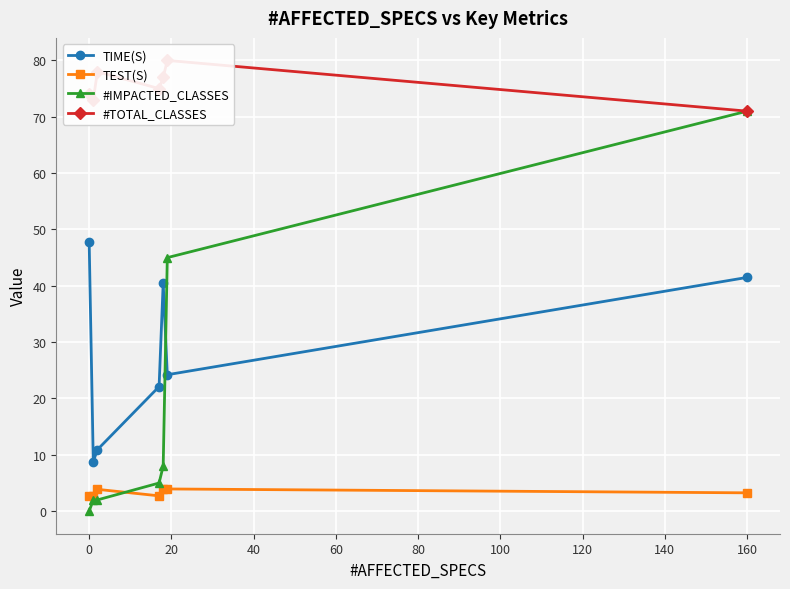

Reading left to right, what are all the values shown in this chart?

TIME(S): 47.8	8.8	10.9	22.1	40.5	24.2	41.5
TEST(S): 2.8	2.7	3.9	2.7	4.0	3.9	3.3
#IMPACTED_CLASSES: 0.0	2.0	2.0	5.0	8.0	45.0	71.0
#TOTAL_CLASSES: 74.0	73.0	78.0	75.0	77.0	80.0	71.0